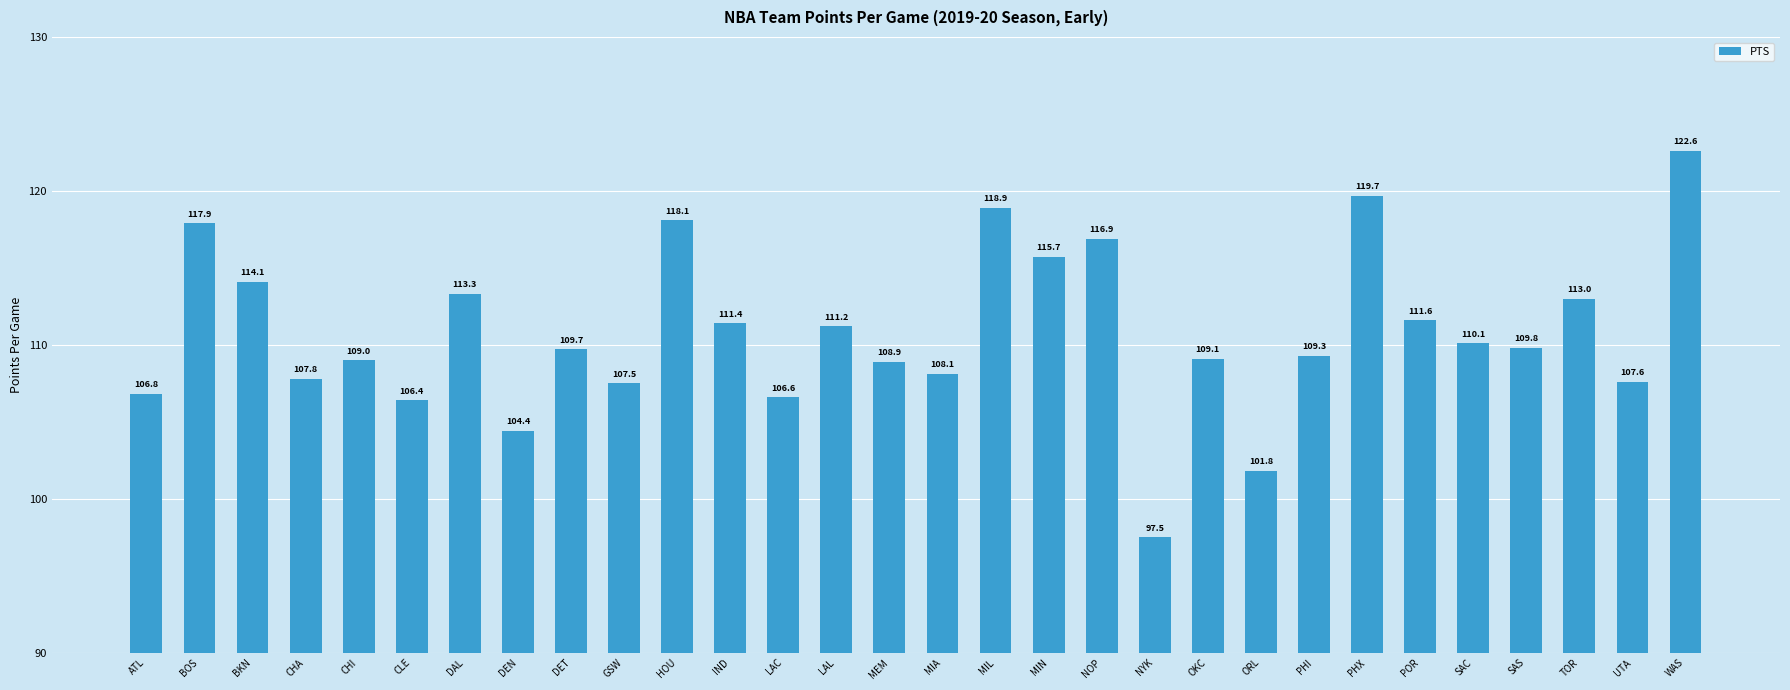

At which label does the data first exceed 109?

BOS